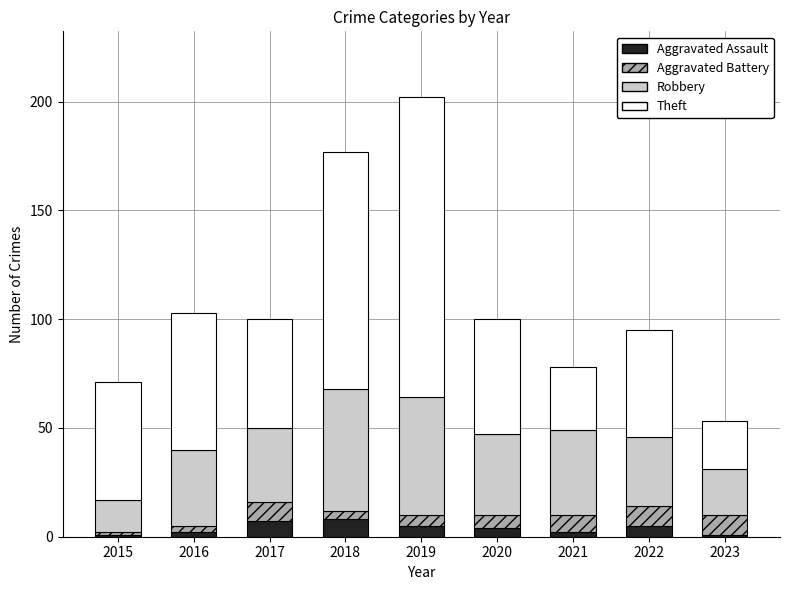

What is the maximum value for Aggravated Assault?

8